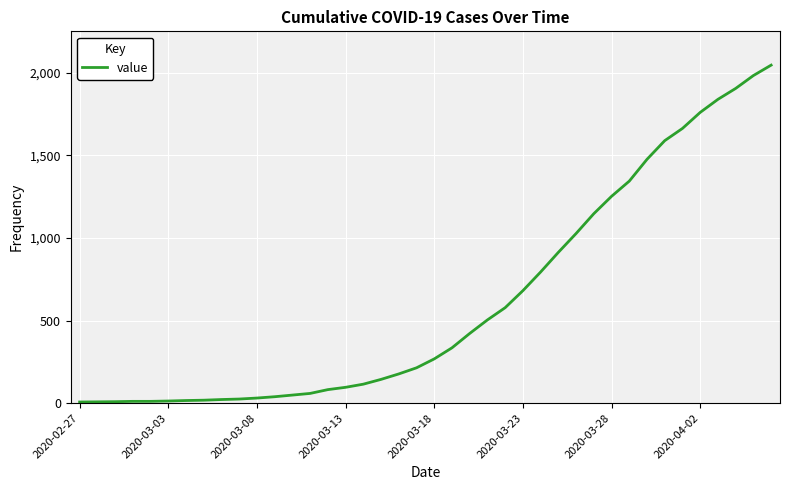

What is the difference between the maximum and minimum values?

2039